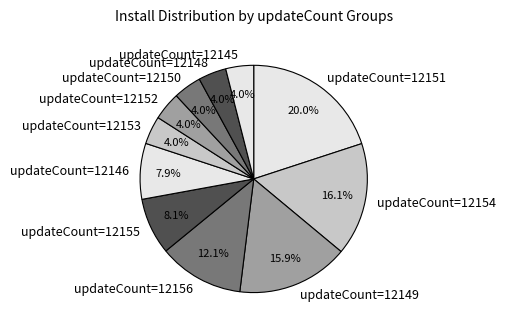

What is the largest slice in the pie chart?

updateCount=12151